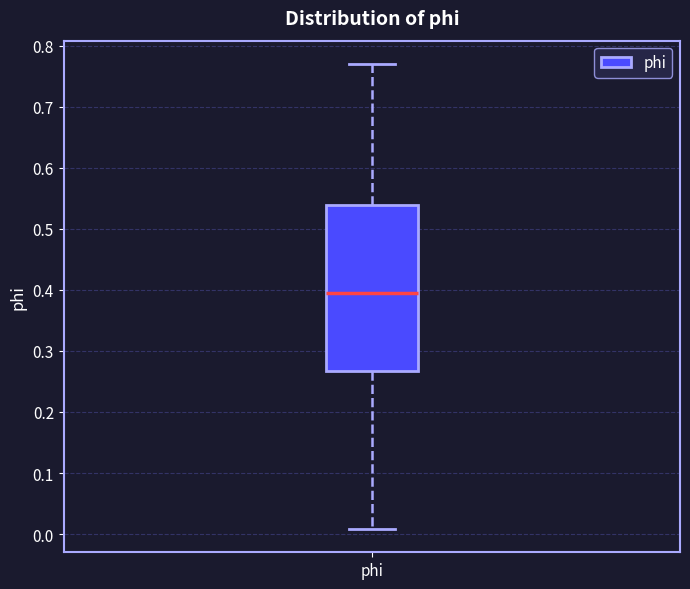

Read this box plot against the y-axis: the position of the median line, the range covered by the box, and the ends of both whiskers. The values are not printed on the chart, so give them approximately, as read against the axis.

median 0.39, box 0.27 to 0.54, whiskers 0.01 to 0.77